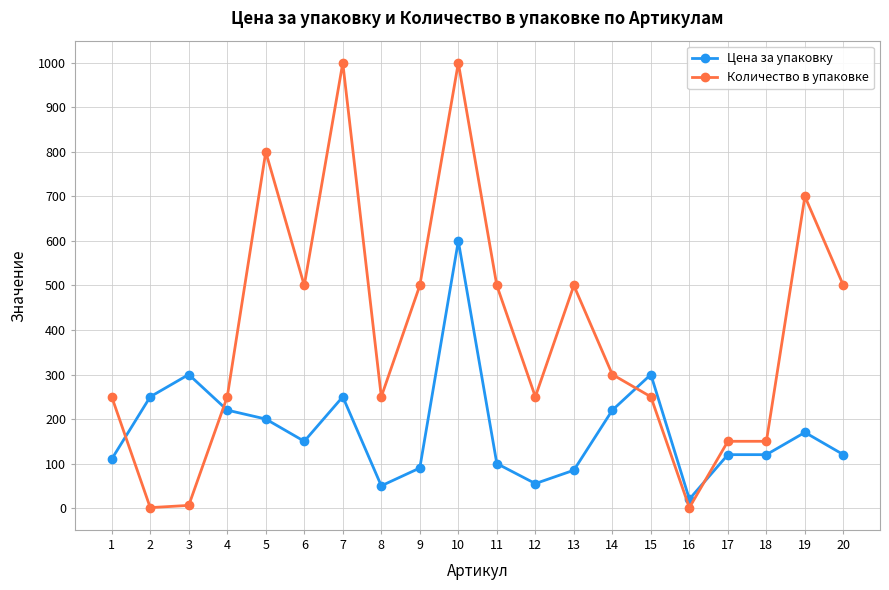

Between 3 and 13, which series saw the biggest shift?

Количество в упаковке